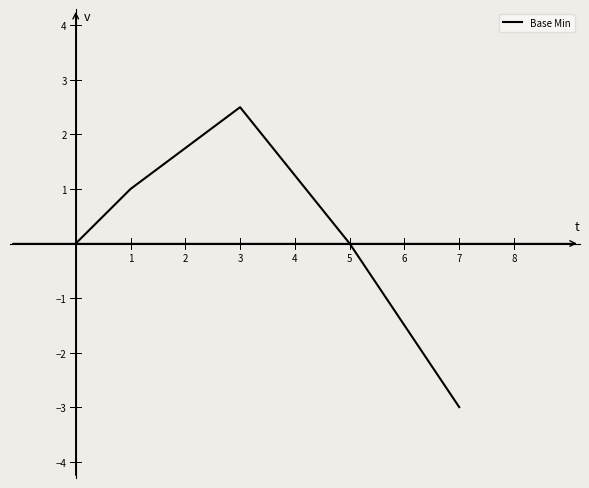

How many categories are shown in the chart?

5